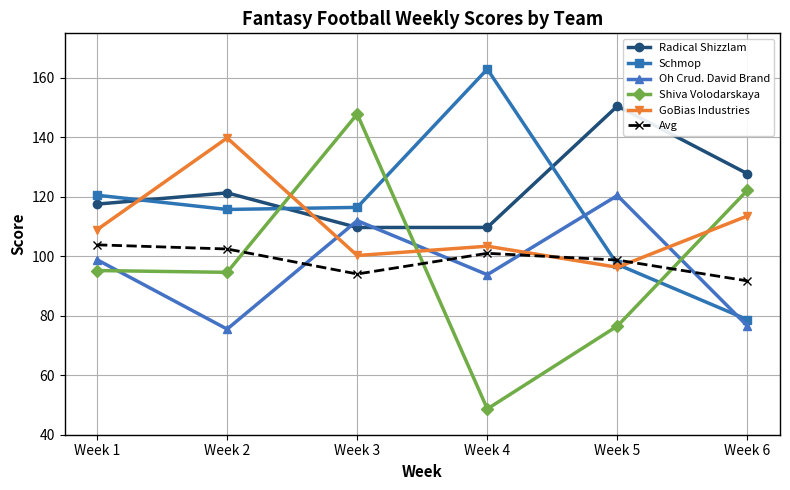

How many values in the Radical Shizzlam series exceed 121?

3